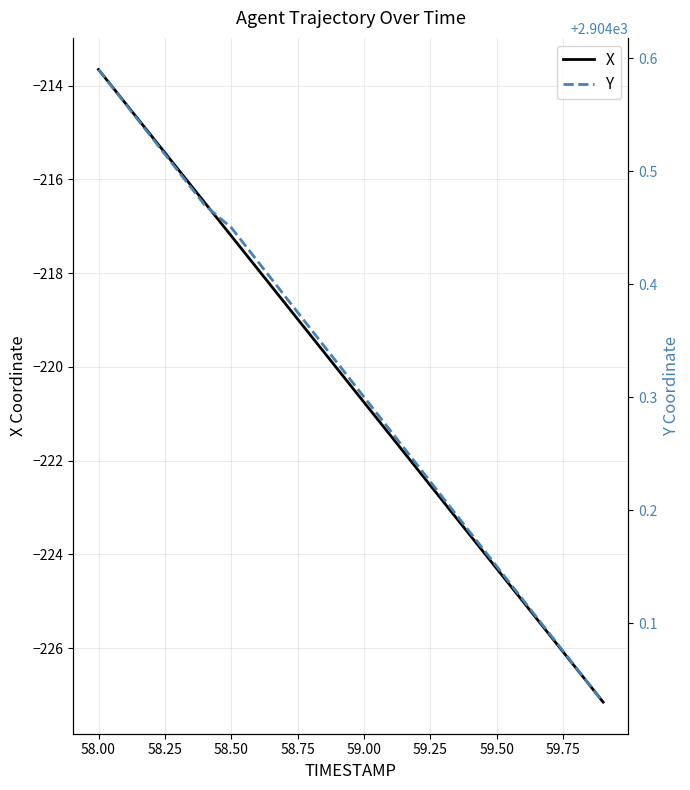

Rank the series by their maximum value, from lowest to highest.

X, Y